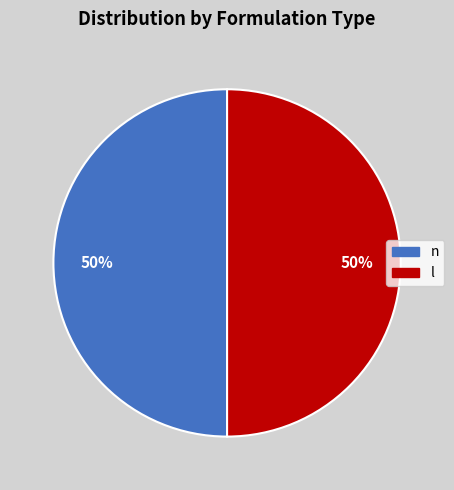

To the nearest percent, what is the average slice percentage?

50%